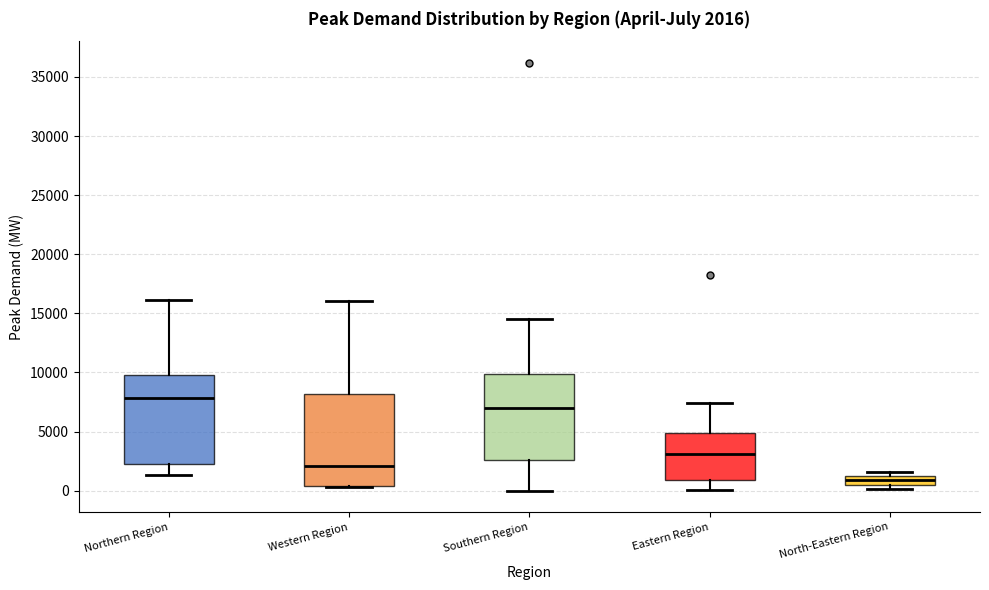

Which box has the lowest median line?

North-Eastern Region